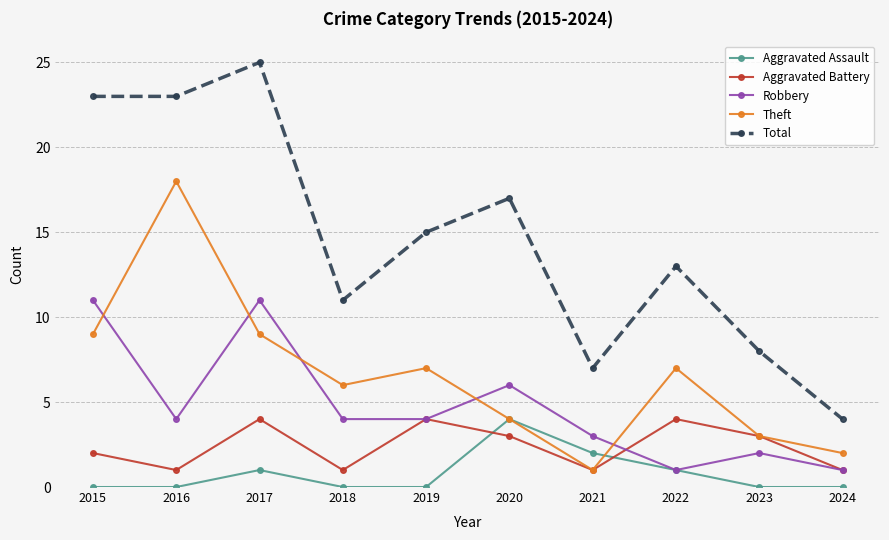

Reading right to left, what are all the values shown in this chart?

Aggravated Assault: 0	0	1	2	4	0	0	1	0	0
Aggravated Battery: 1	3	4	1	3	4	1	4	1	2
Robbery: 1	2	1	3	6	4	4	11	4	11
Theft: 2	3	7	1	4	7	6	9	18	9
Total: 4	8	13	7	17	15	11	25	23	23